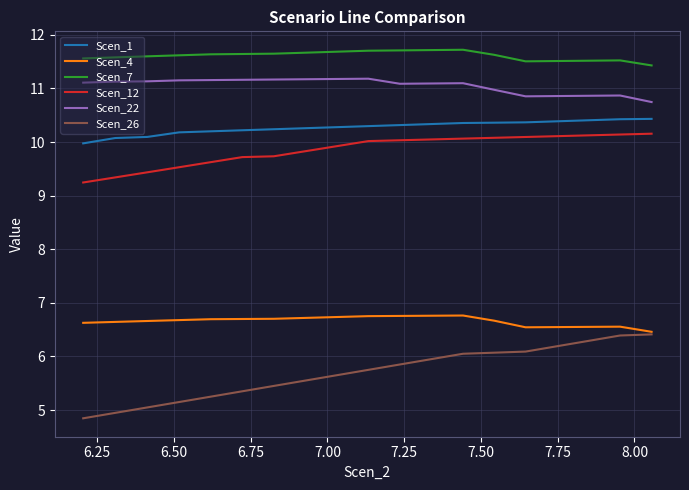

What is the highest value of the Scen_7 series?

11.7